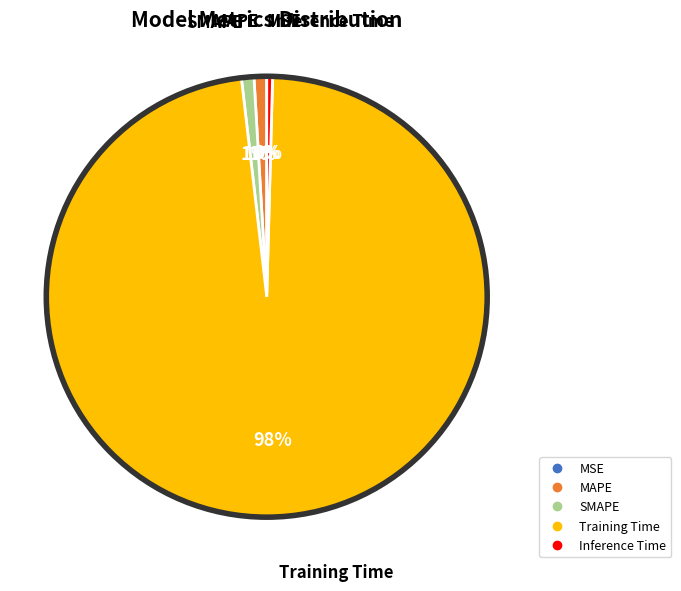

Do MAPE and SMAPE together represent more than half of the pie?

No